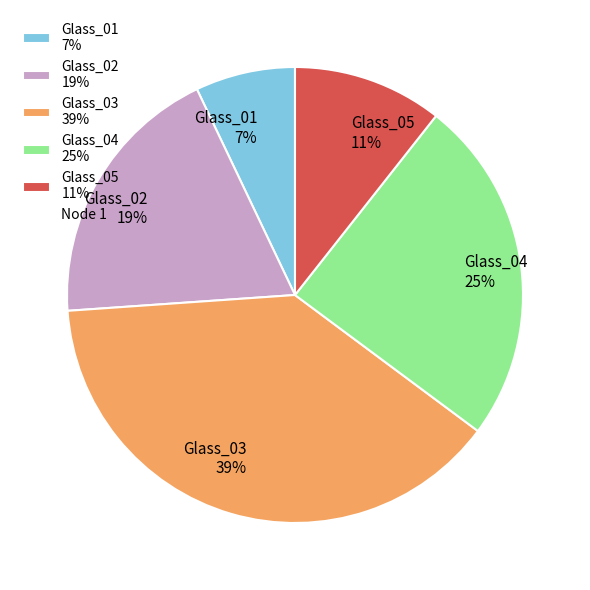

Do Glass_02 19% and Glass_03 39% together represent more than half of the pie?

Yes